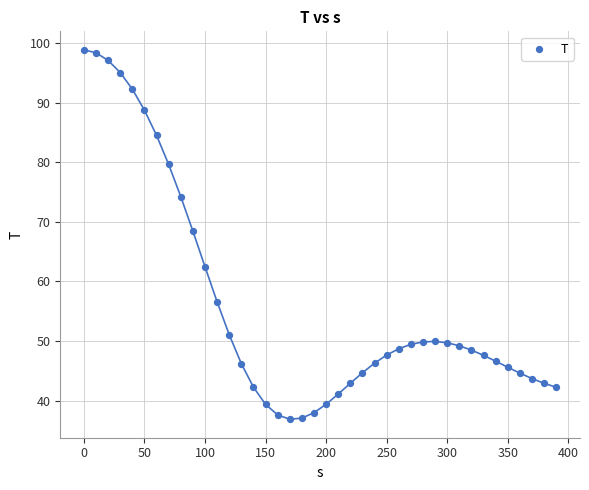

What Y value in the scatter plot is closest to 67?

68.4